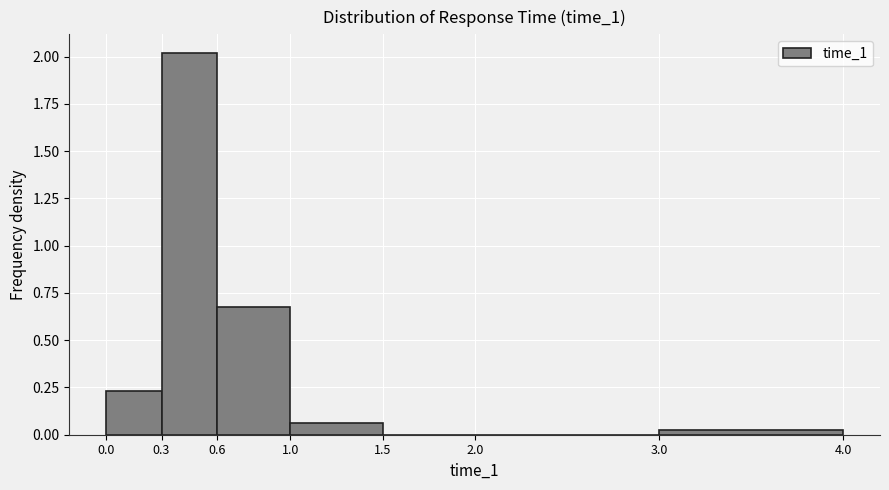

Reading left to right, list every bar in this chart as the range it spans on the x-axis followed by its height. The values are not printed on the chart, so give them approximately, as read against the axis.

0.0 to 0.3: 0.25
0.3 to 0.6: 2.00
0.6 to 1.0: 0.70
1.0 to 1.5: 0.05
1.5 to 2.0: 0
2.0 to 3.0: 0
3.0 to 4.0: under 0.05